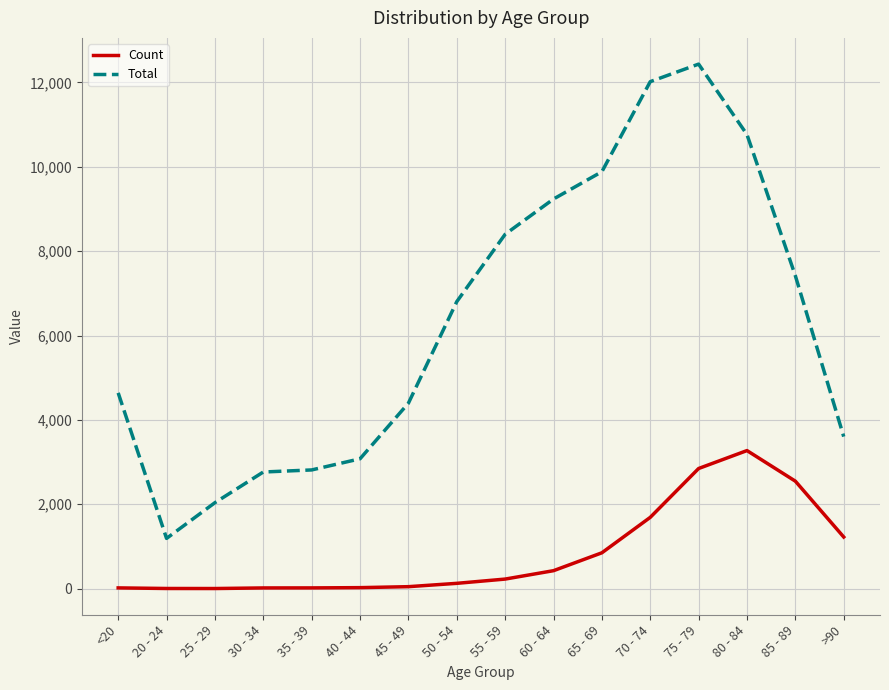

What is the sum of all Count values?

13343